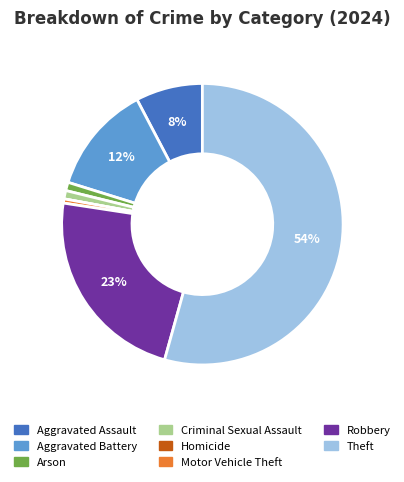

What is the largest slice in the pie chart?

Theft